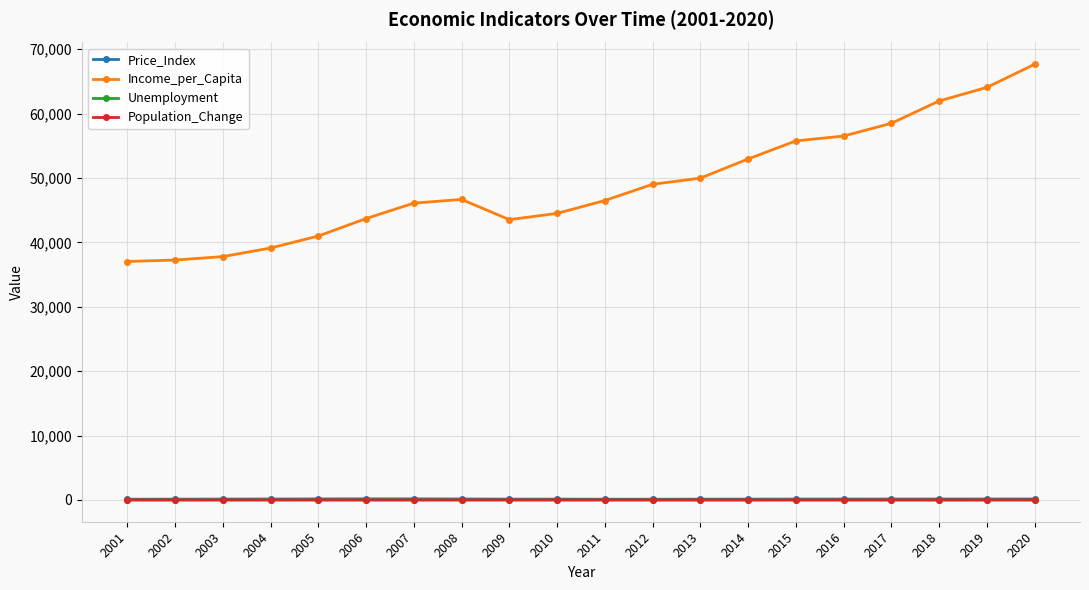

True or false: Population_Change has more than 1 interior local peaks.

True